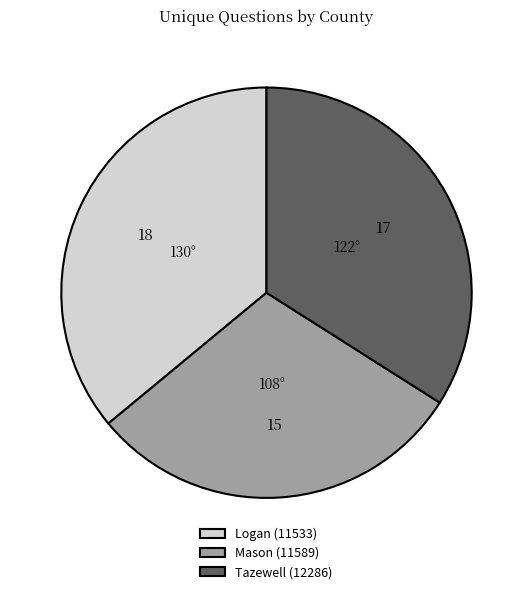

Combined, do Tazewell (12286) and Logan (11533) account for over 50%?

Yes